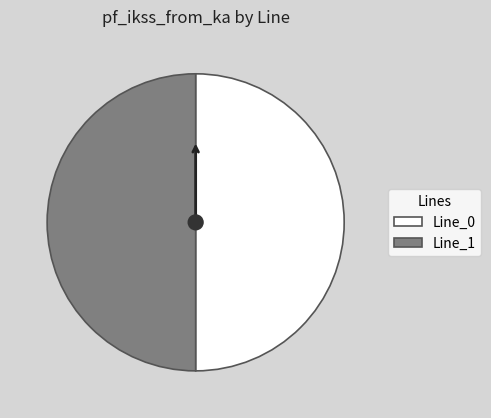

What is the ratio of the value at Line_0 to the value at Line_1?

1.0